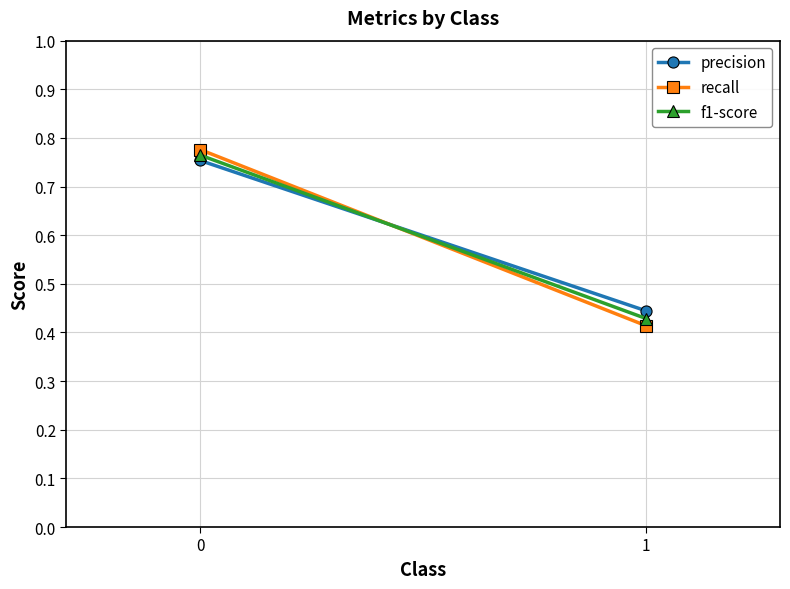

Rank the series by their maximum value, from lowest to highest.

precision, f1-score, recall